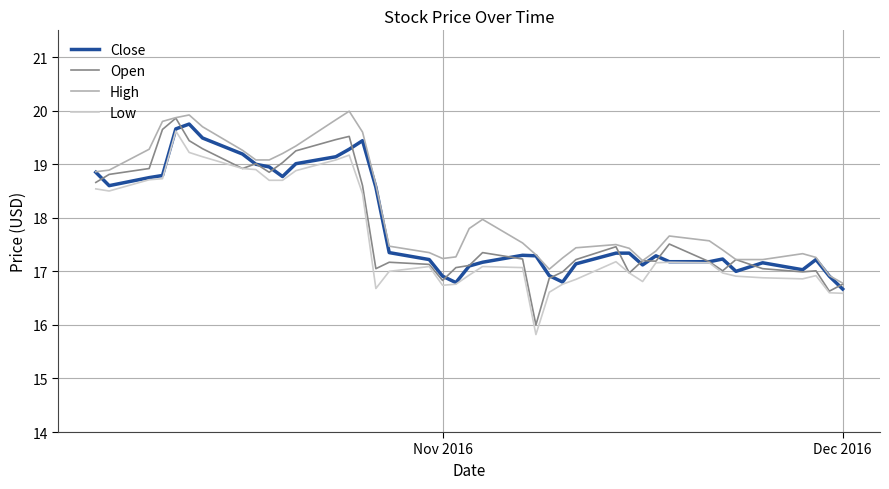

What is the average value of the Open series?

17.8